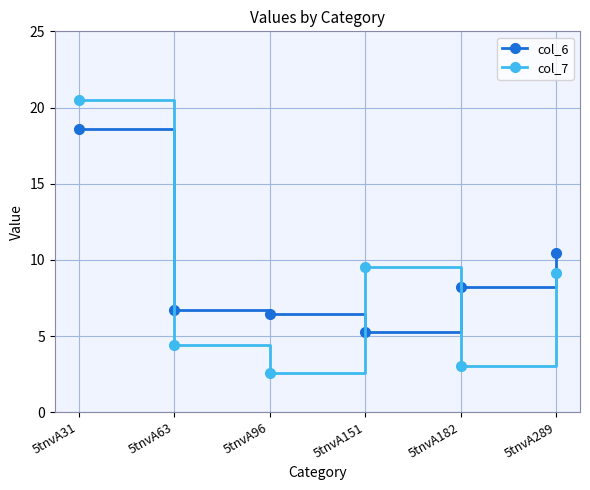

Is this an area chart (filled region under the line)?

No